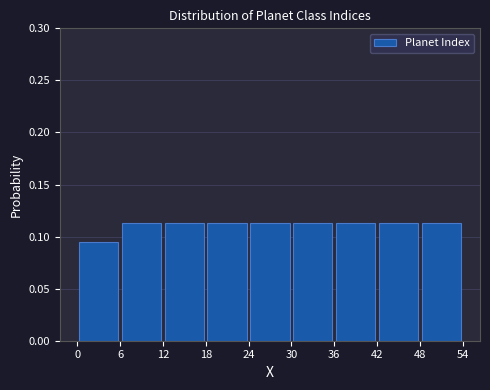

How tall is the bar that spans 12 to 18 on the x-axis? The values are not printed on the chart, so give them approximately, as read against the axis.

0.115